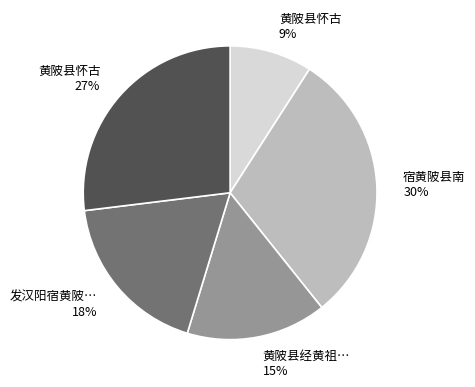

Does any single category account for the majority?

No